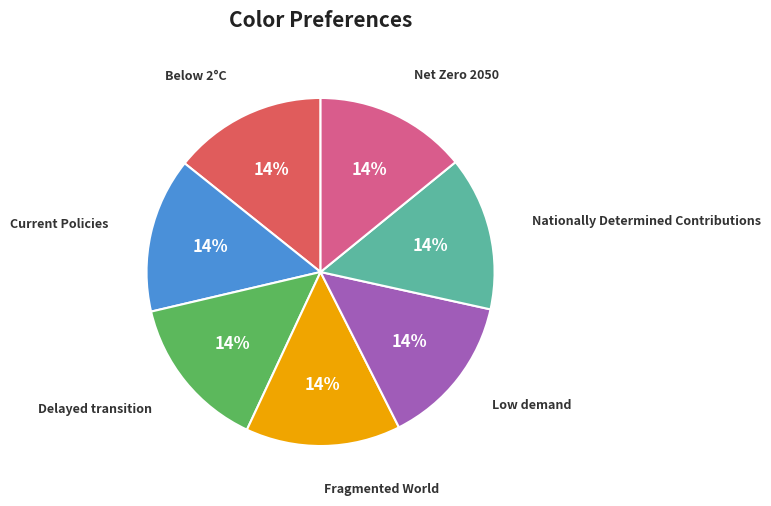

Is there any slice that represents more than half of the pie?

No